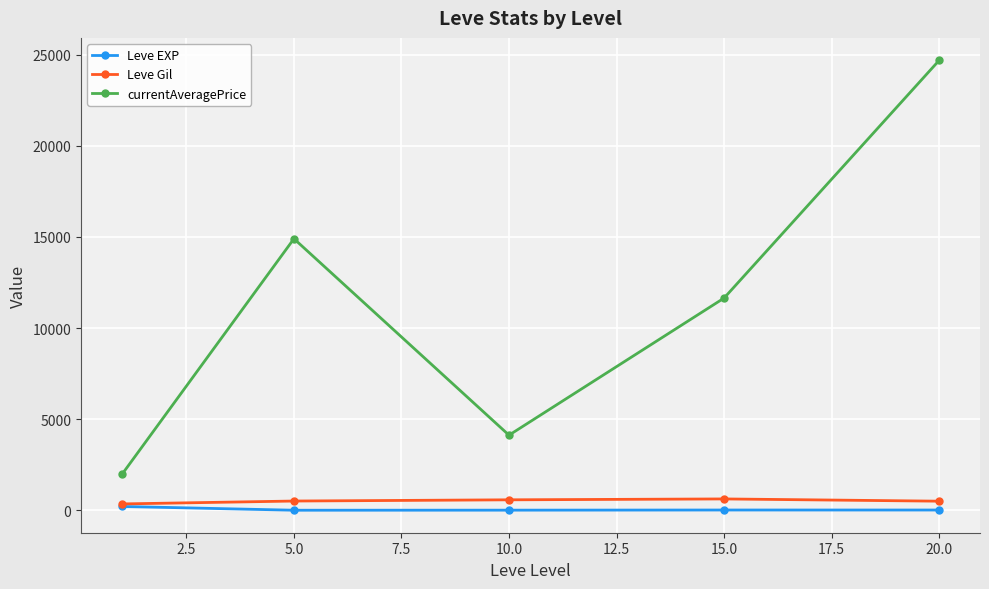

What are all the series names shown in the legend?

Leve EXP, Leve Gil, currentAveragePrice